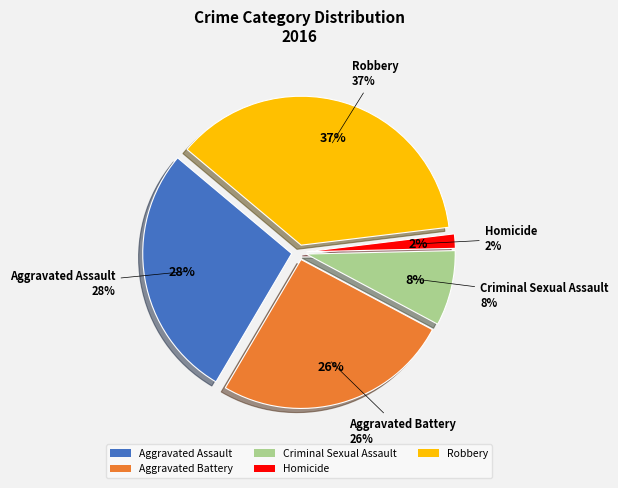

To the nearest percent, what is the combined percentage of Criminal Sexual Assault and Robbery?

45%